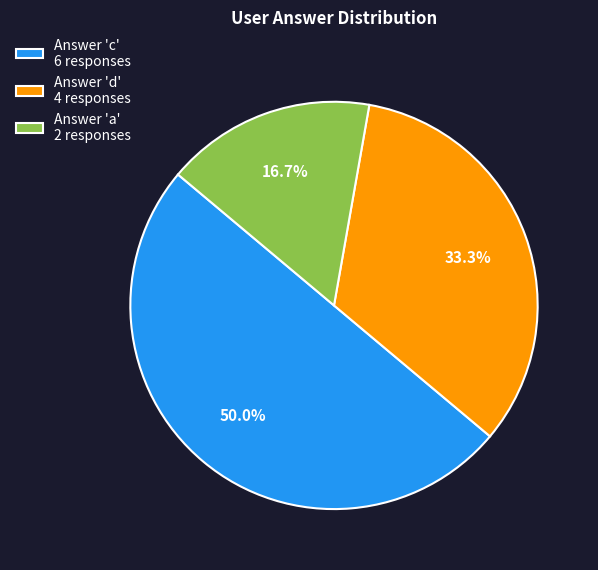

Rank the categories by value from highest to lowest.

Answer 'c' 6 responses, Answer 'd' 4 responses, Answer 'a' 2 responses